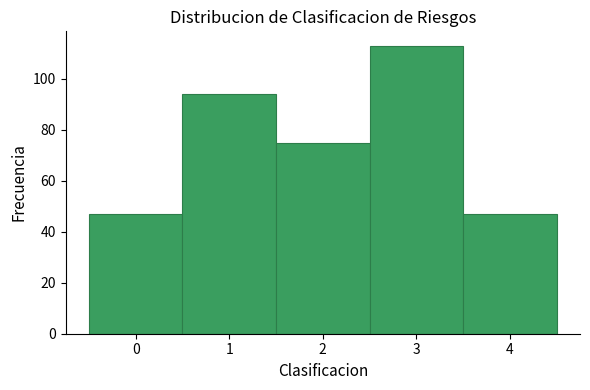

Reading left to right, list every bar in this chart as the range it spans on the x-axis followed by its height. The values are not printed on the chart, so give them approximately, as read against the axis.

-0.5 to 0.5: 48
0.5 to 1.5: 94
1.5 to 2.5: 76
2.5 to 3.5: 114
3.5 to 4.5: 48